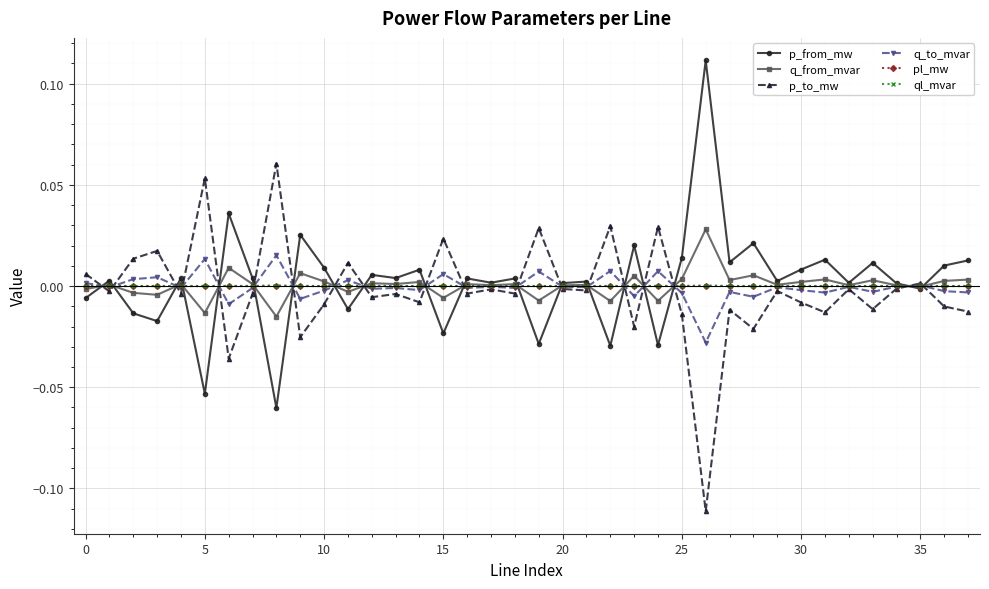

How many lines are shown in the chart?

6